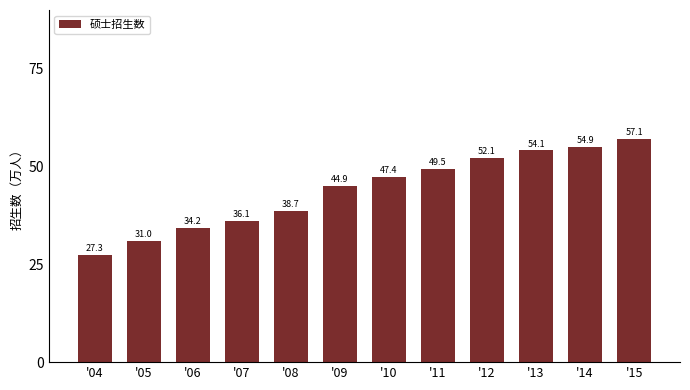

What is the smallest value displayed?

27.3